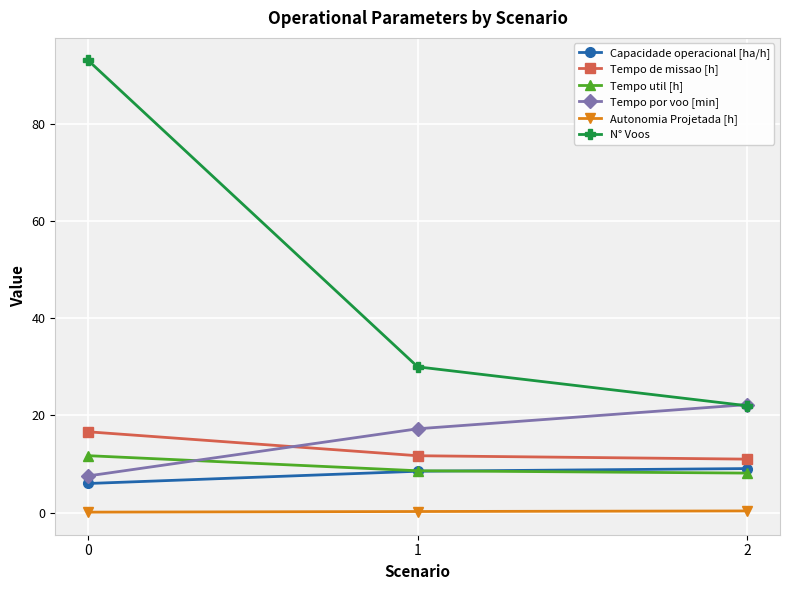

List the labels in order of Tempo por voo [min] value, largest first.

2, 1, 0